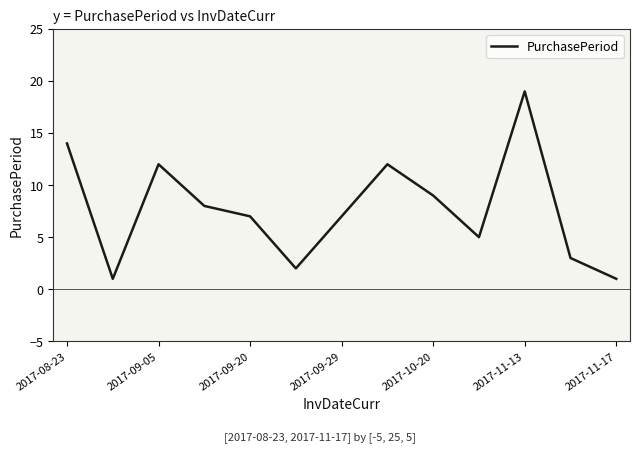

Does the chart display data point markers on the line(s)?

No